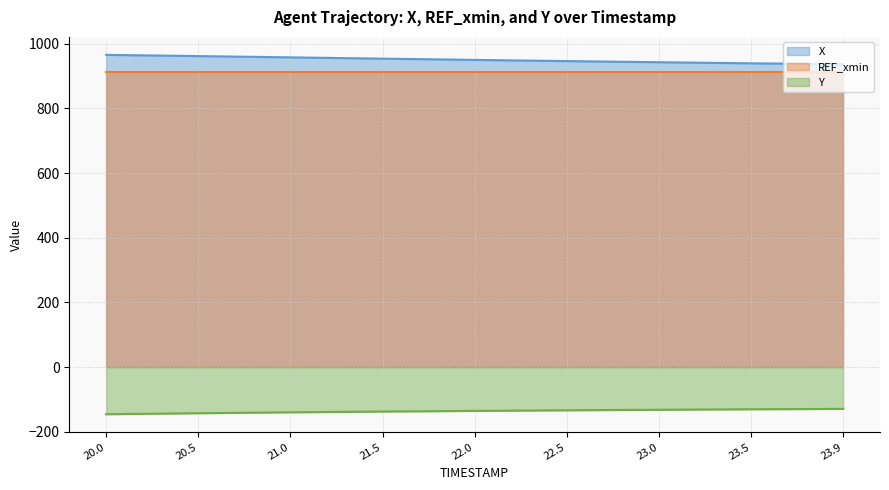

True or false: X has a value of 1690.7 at 22.0.

False